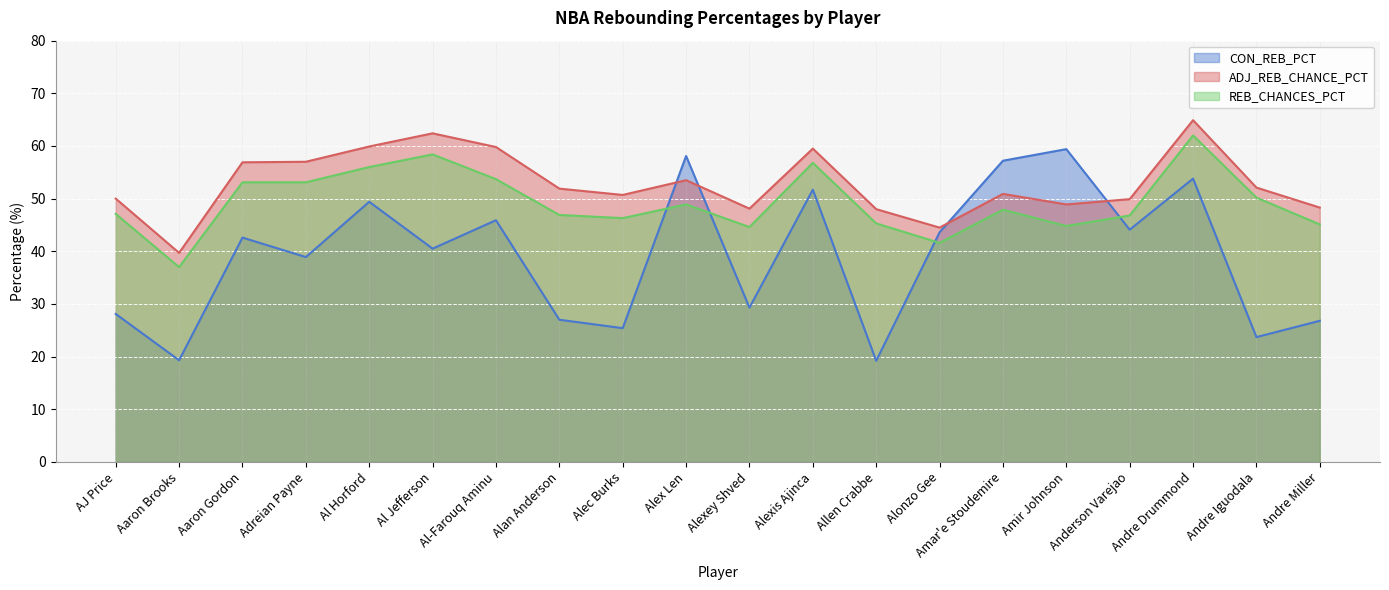

The ADJ_REB_CHANCE_PCT series shows 59.5 at Alexis Ajinca. True or false?

True